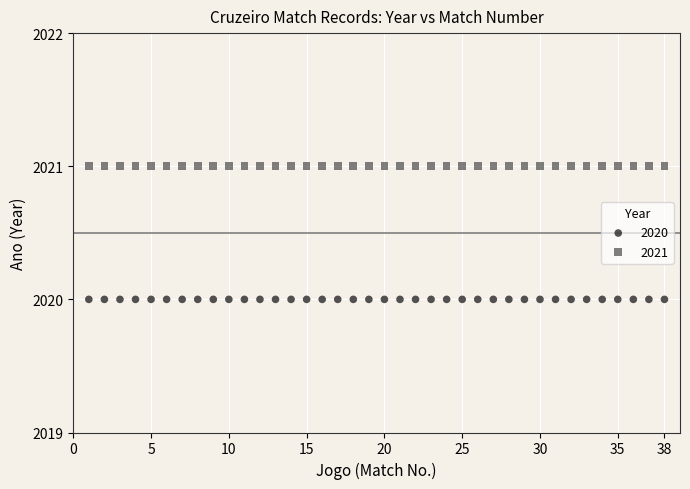

Which series reaches the minimum Y coordinate?

2020